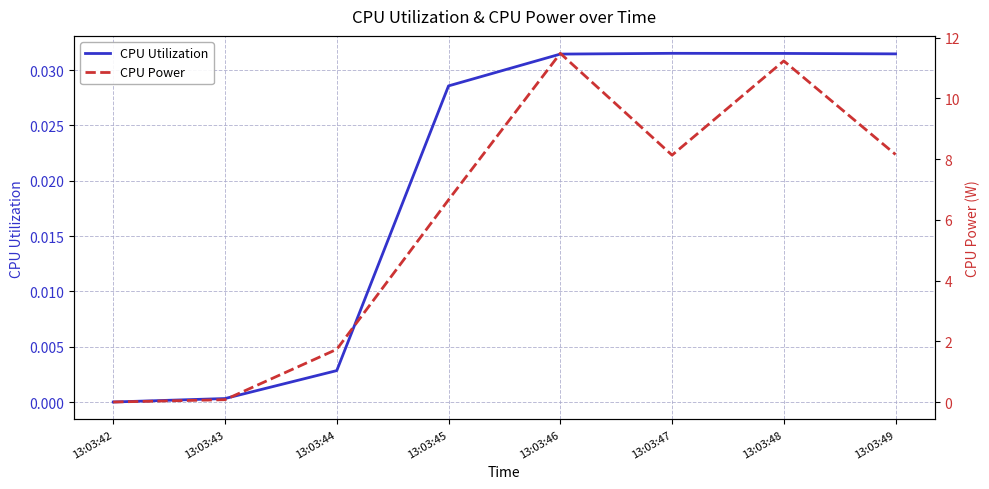

Does the chart display data point markers on the line(s)?

No